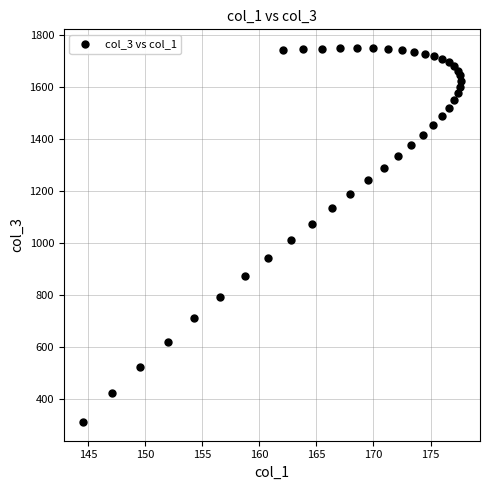

What is the range of Y values (max minus min)?

1441.2